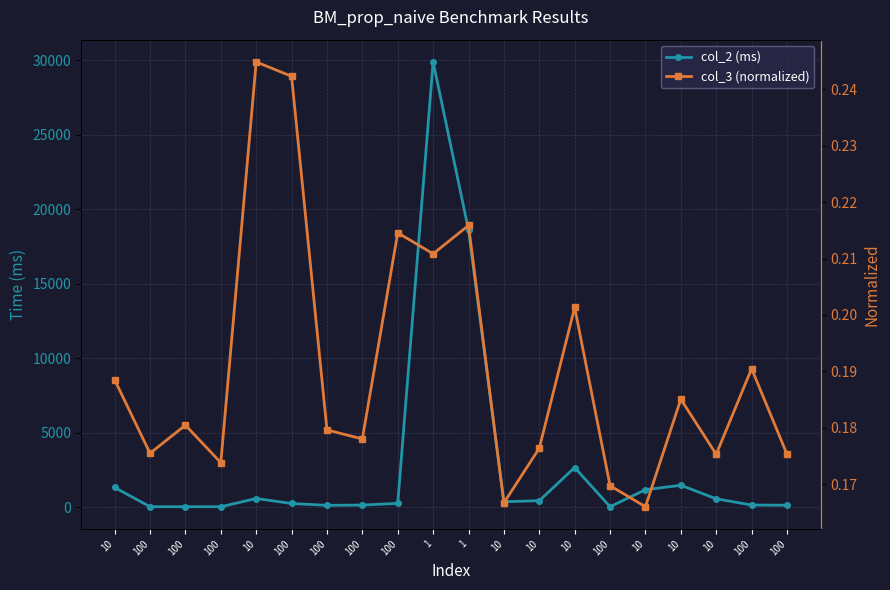

Between 100 and 10, which is larger?

10